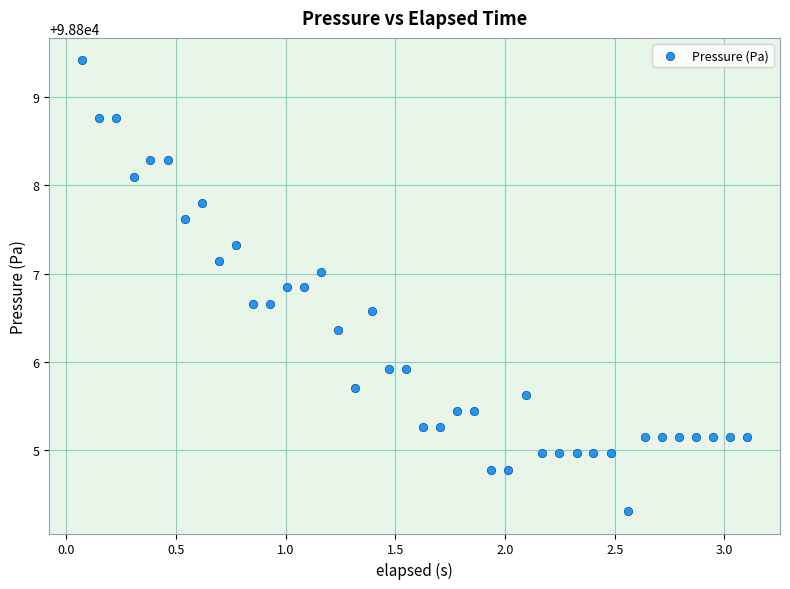

What is the range of X values (max minus min)?

3.0